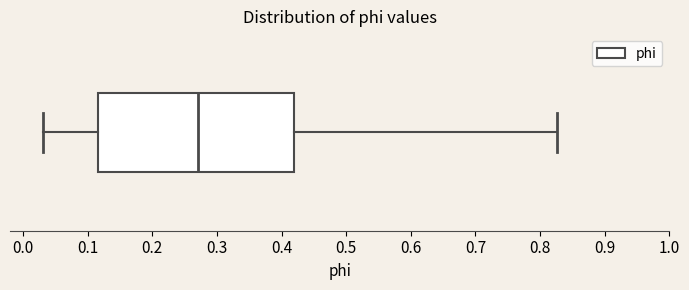

Transcribe this box plot: give where the median line is, the range the box spans, and where the two whiskers end, as read against the x-axis. The values are not printed on the chart, so give them approximately, as read against the axis.

median 0.27, box 0.12 to 0.42, whiskers 0.03 to 0.83